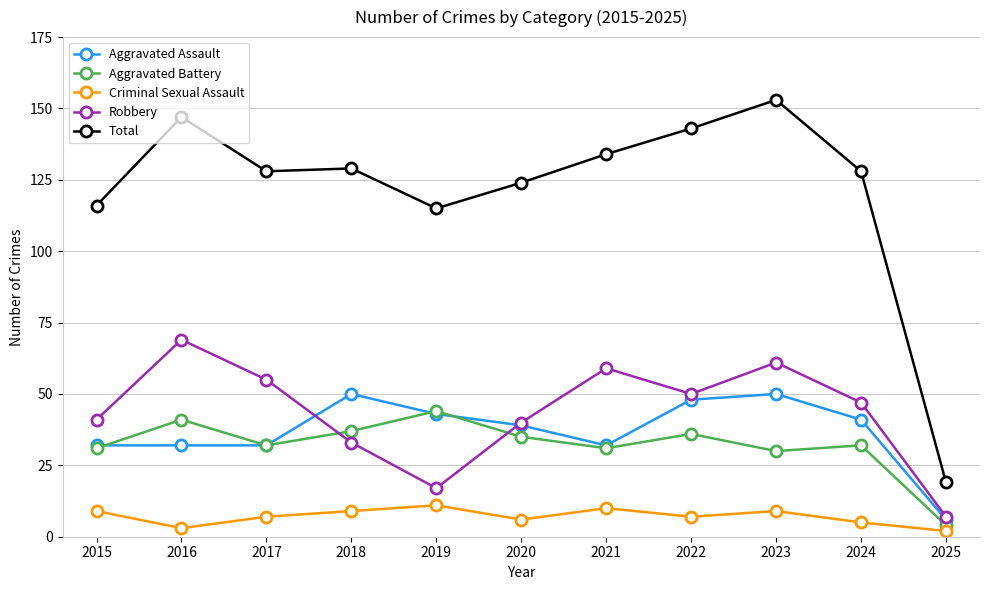

What are all the series names shown in the legend?

Aggravated Assault, Aggravated Battery, Criminal Sexual Assault, Robbery, Total